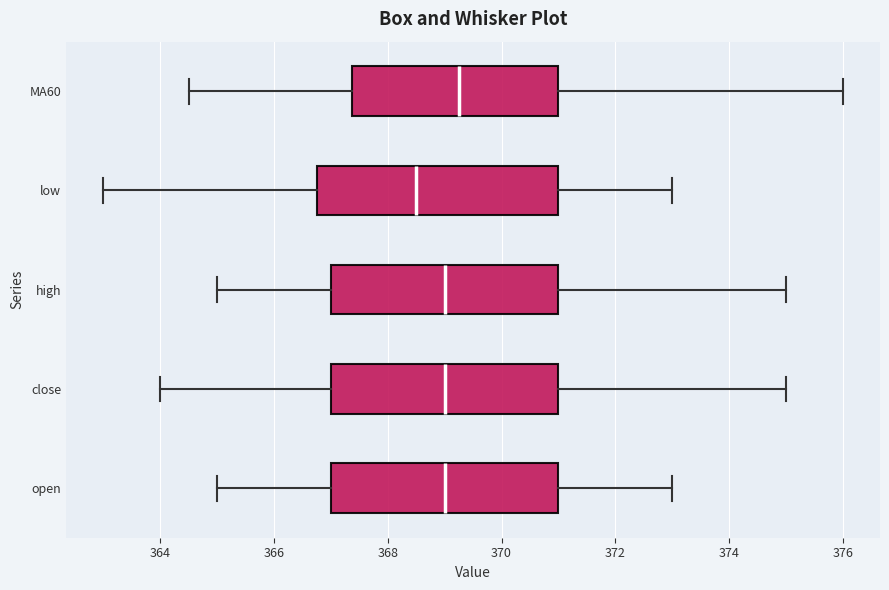

Which box's median line is the furthest to the left?

low